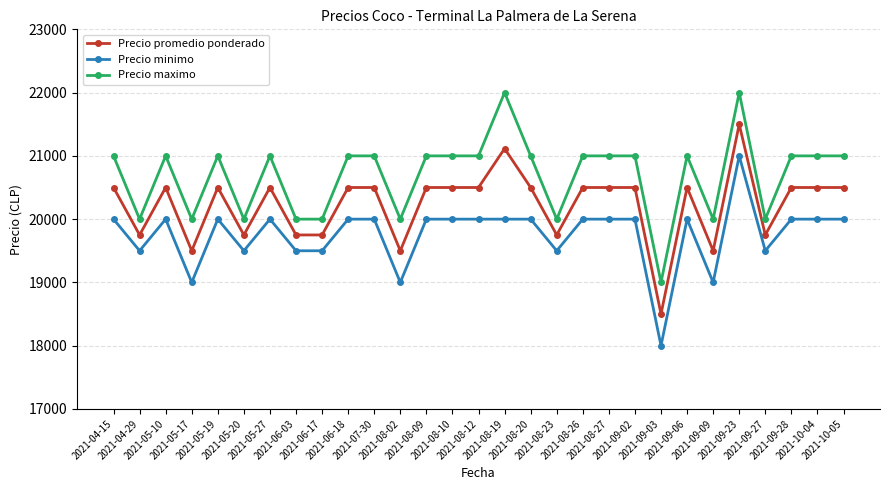

At which category is the sum across all series the highest?

2021-09-23